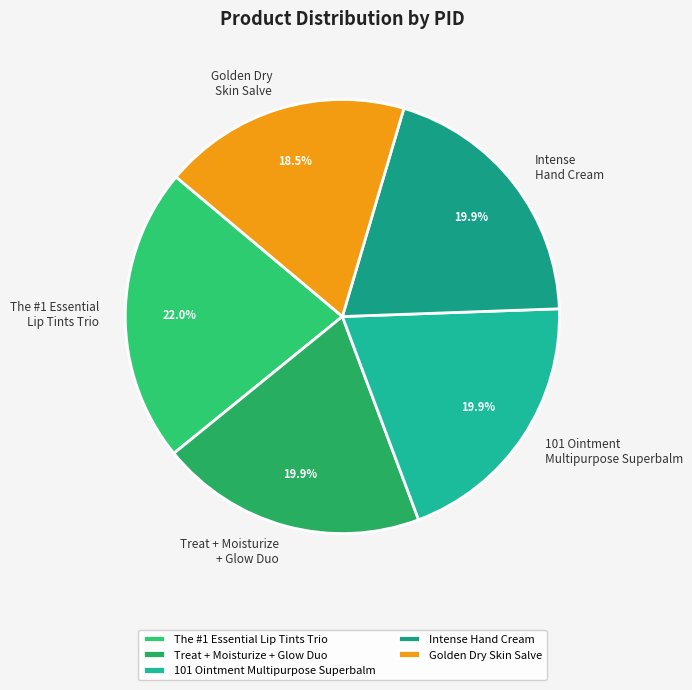

Combined, do Treat + Moisturize + Glow Duo and Golden Dry Skin Salve account for over 50%?

No